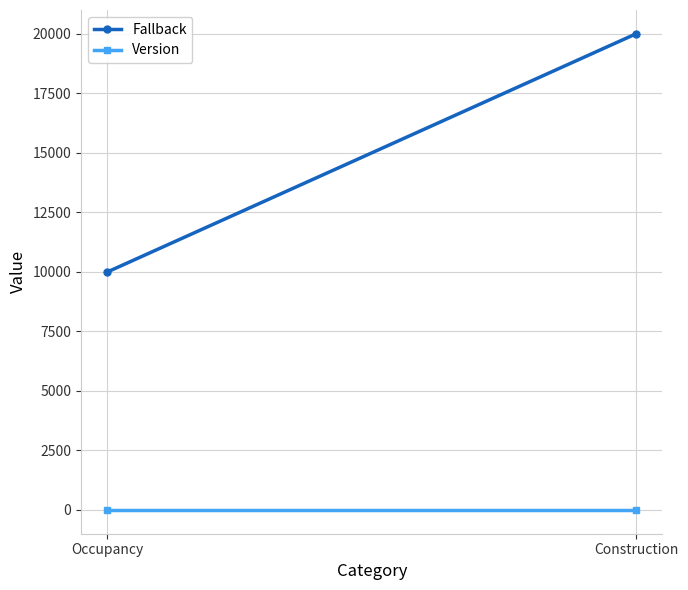

What is the sum of all Fallback values?

29996